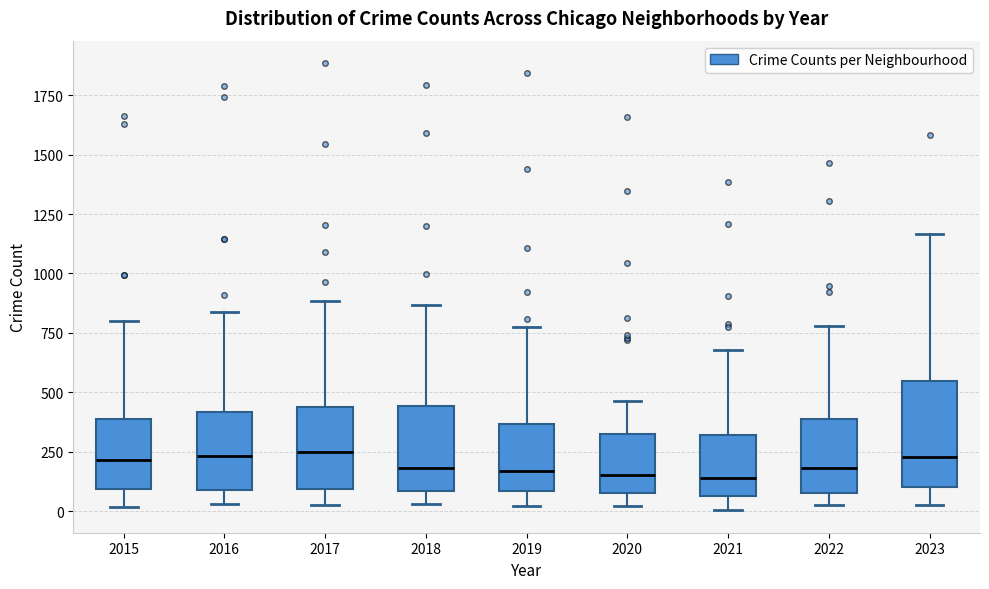

Where does the lower whisker of the box at x = 2016 end on the y-axis? The values are not printed on the chart, so give them approximately, as read against the axis.

50